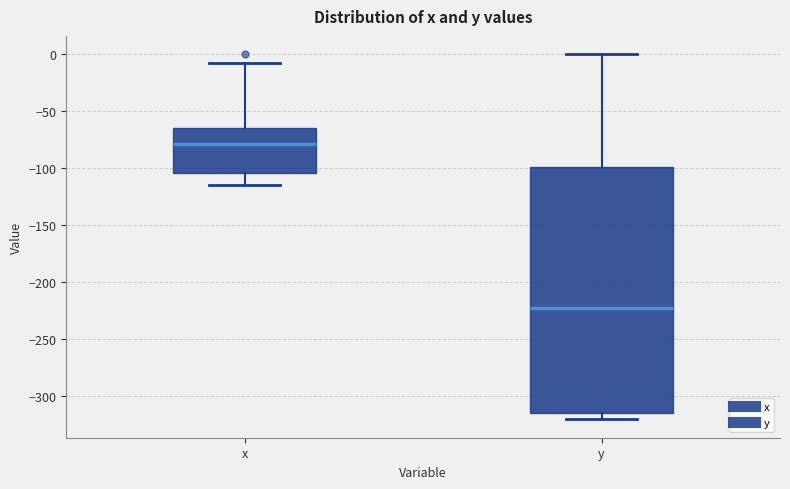

Which box is the tallest, from its lower edge to its upper edge?

y